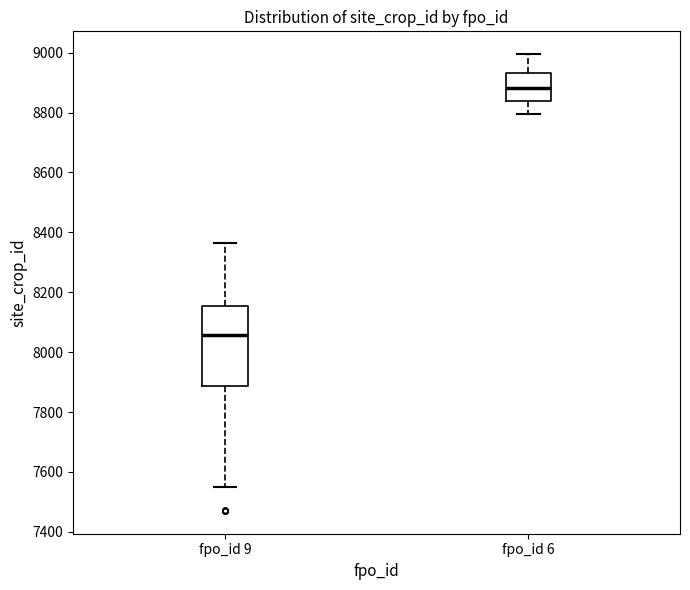

Reading left to right, read every box against the y-axis: the position of its median line, the range the box covers, and the ends of its whiskers. The values are not printed on the chart, so give them approximately, as read against the axis.

fpo_id 9: median 8060, box 7880 to 8160, whiskers 7540 to 8360
fpo_id 6: median 8880, box 8840 to 8940, whiskers 8800 to 9000